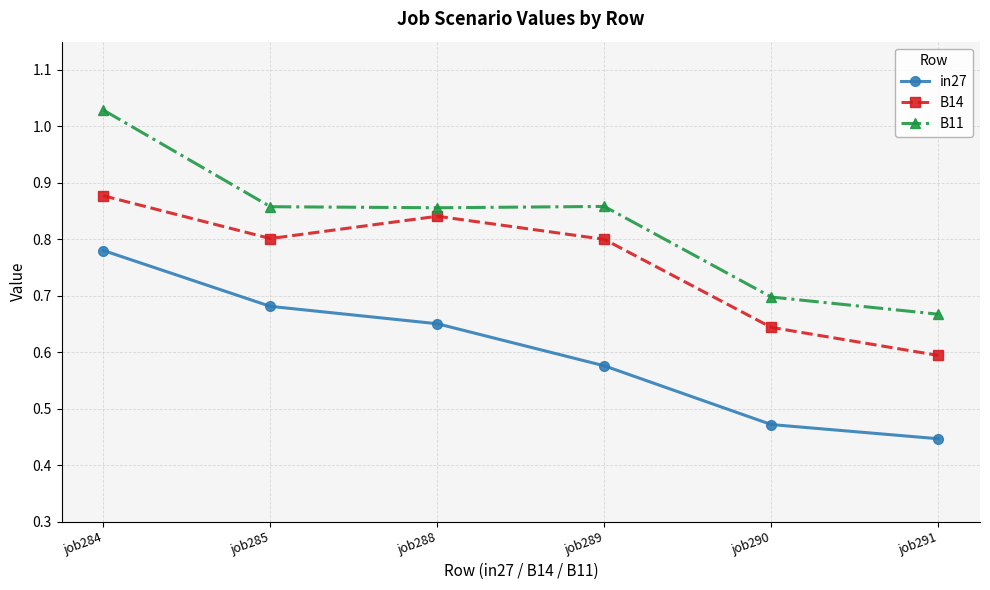

Which category has the lowest value across all series?

job291